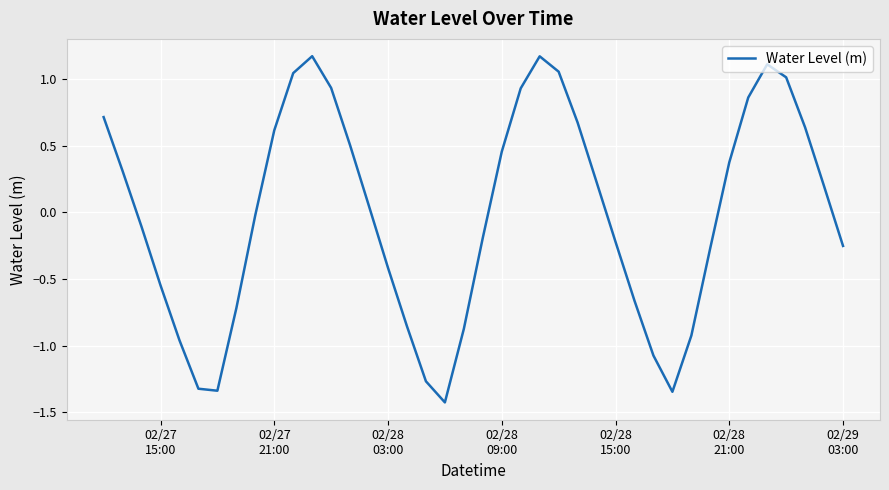

What is the minimum value shown in the chart?

-1.4